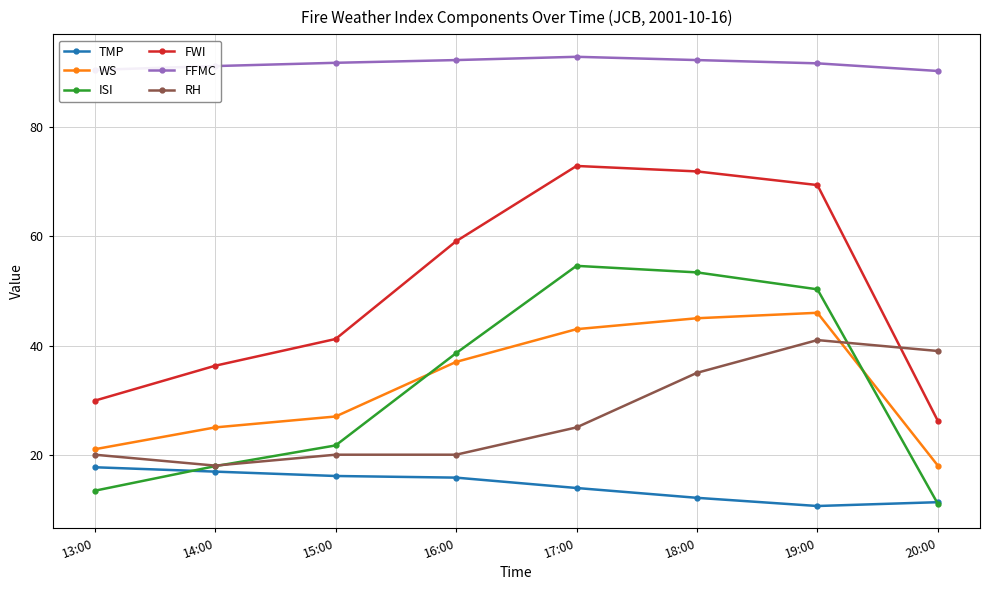

At how many categories does at least one series exceed 86?

8